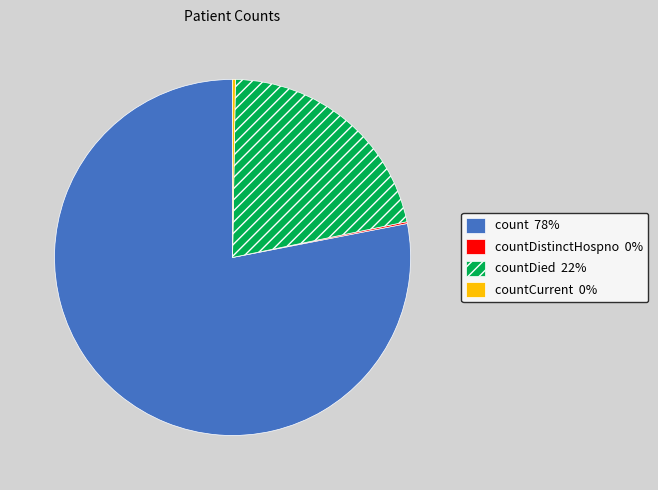

Does any single category account for the majority?

Yes